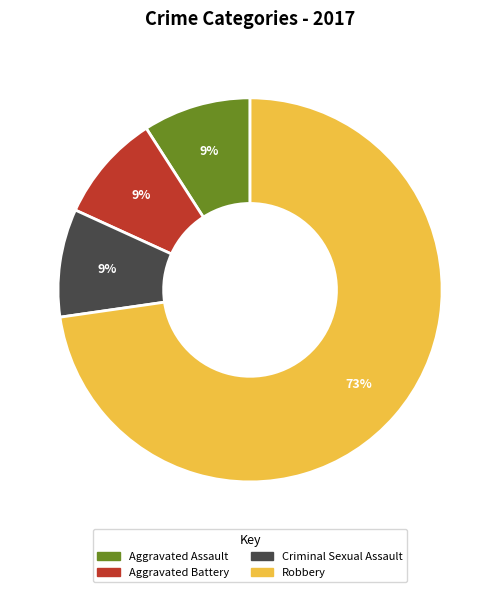

Count the number of slices in the pie.

4